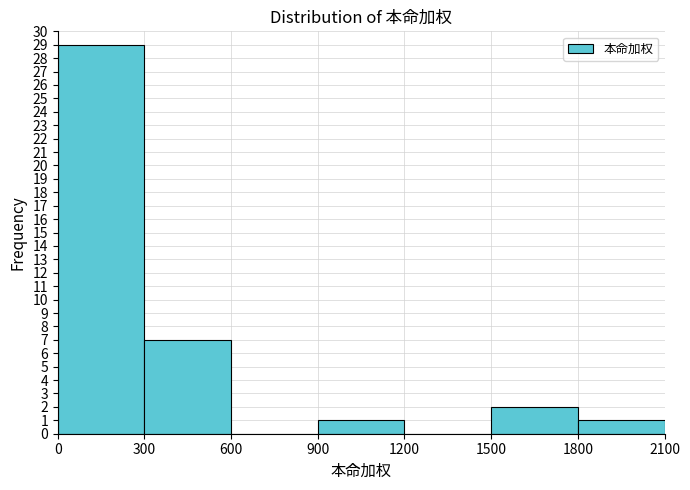

Which range on the x-axis has the tallest bar?

0 to 300